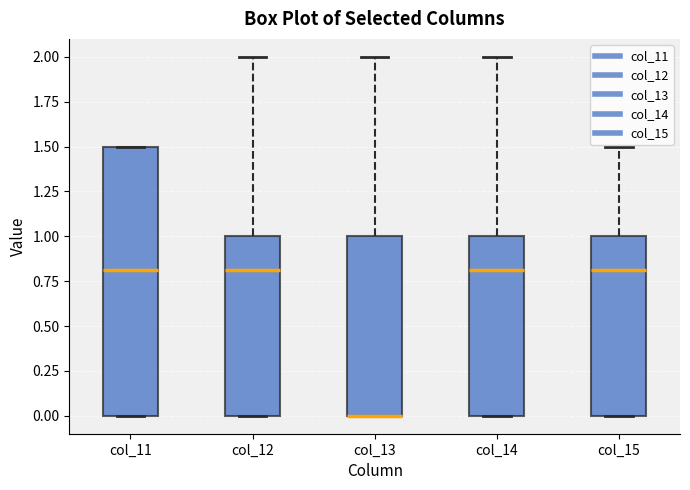

Comparing the boxes themselves (not the whiskers), which one is the tallest?

col_11